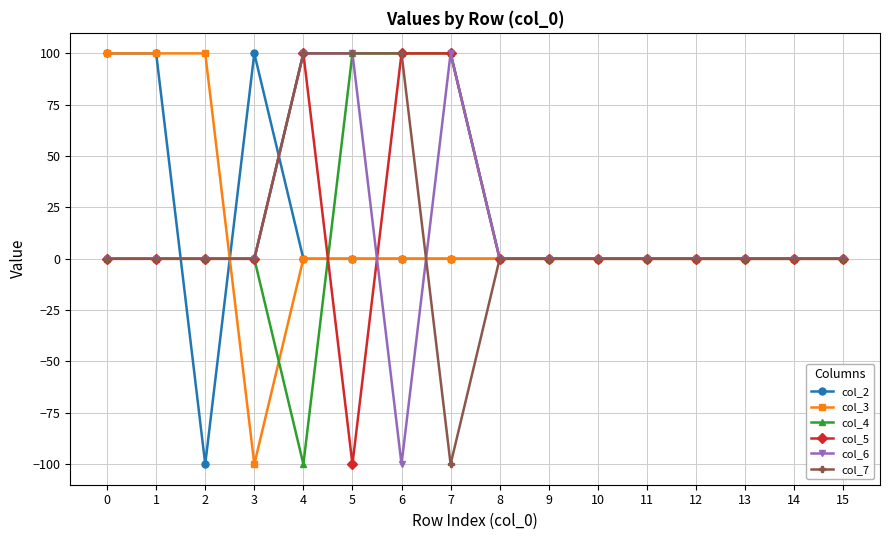

What is the maximum value for col_5?

100